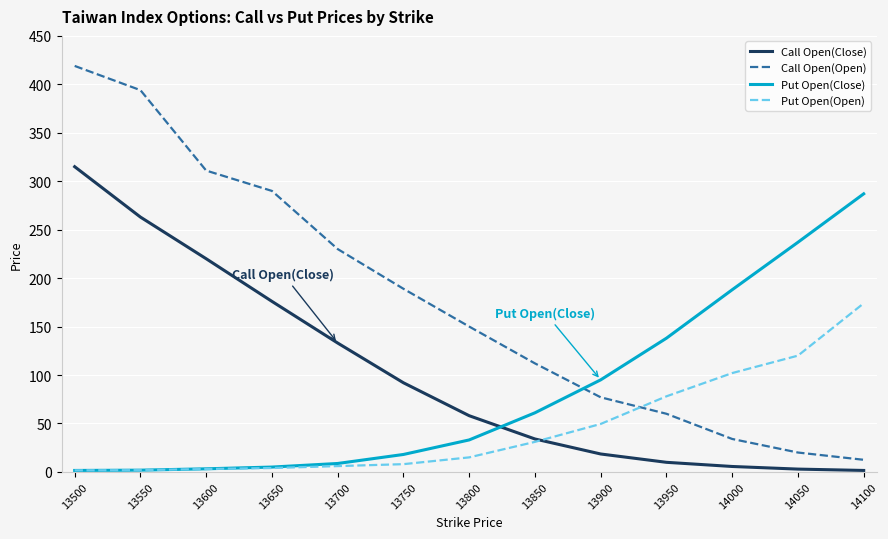

What is the greatest value displayed?

419.0